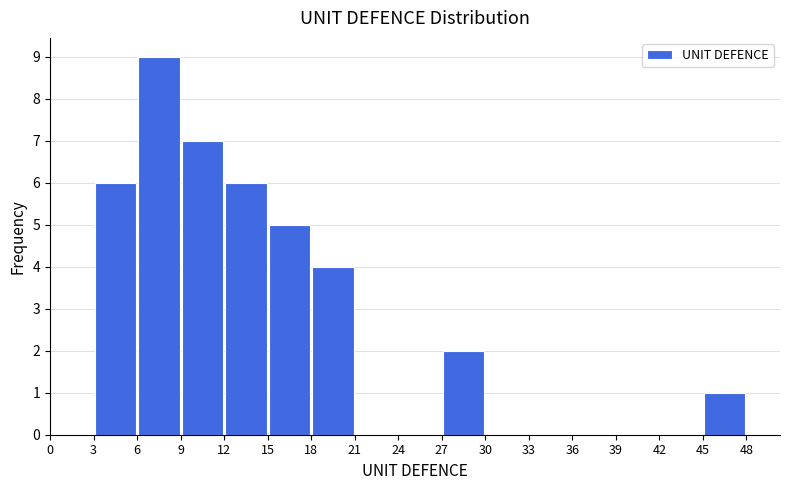

How tall is the bar that spans 9 to 12 on the x-axis? The values are not printed on the chart, so give them approximately, as read against the axis.

7